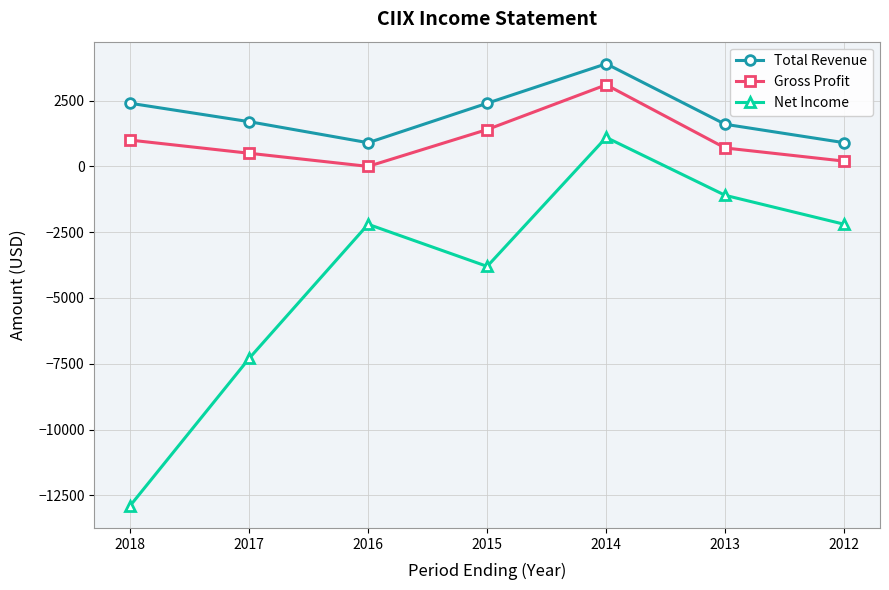

Does the chart have visible grid lines?

Yes